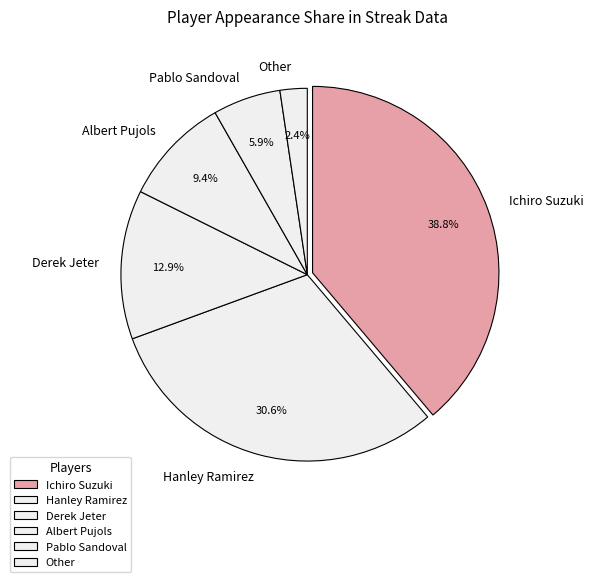

Which category has the smallest portion of the pie?

Other